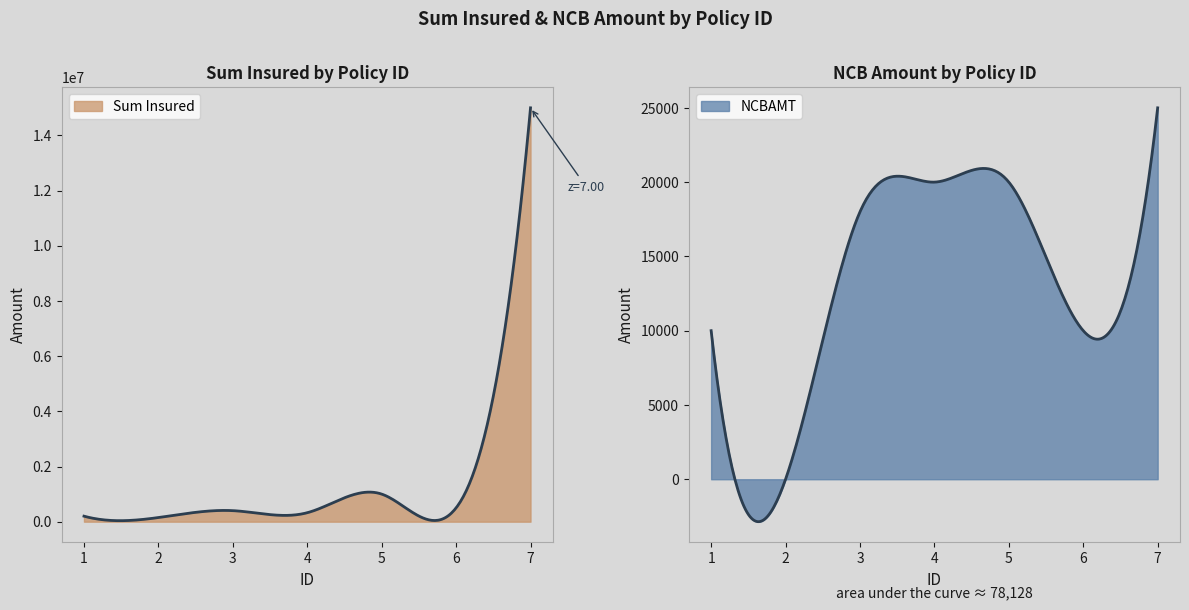

At which label does Sum Insured first exceed 400000?

5